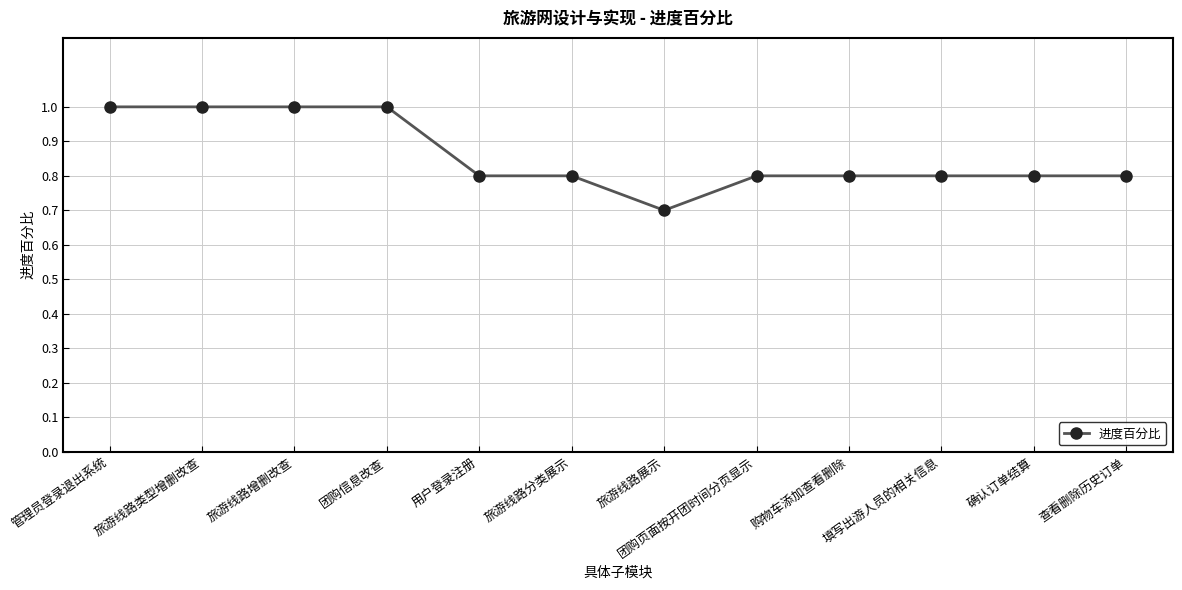

Reading left to right, what are all the values shown in this chart?

管理员登录退出系统=1.0	旅游线路类型增删改查=1.0	旅游线路增删改查=1.0	团购信息改查=1.0	用户登录注册=0.8	旅游线路分类展示=0.8	旅游线路展示=0.7	团购页面按开团时间分页显示=0.8	购物车添加查看删除=0.8	填写出游人员的相关信息=0.8	确认订单结算=0.8	查看删除历史订单=0.8